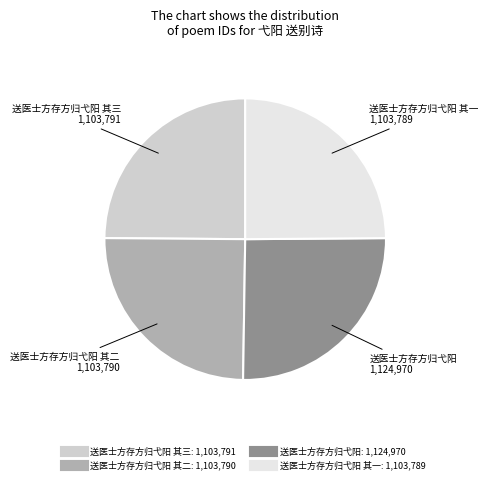

Count the number of slices in the pie.

4